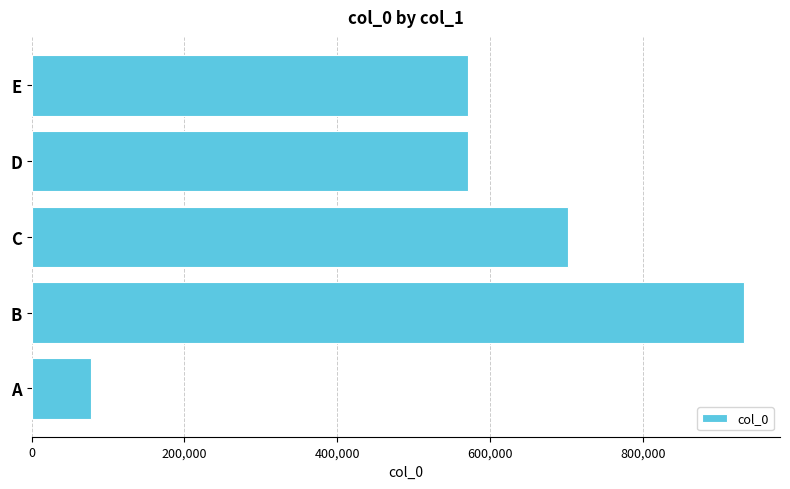

Between A and C, which is larger?

C